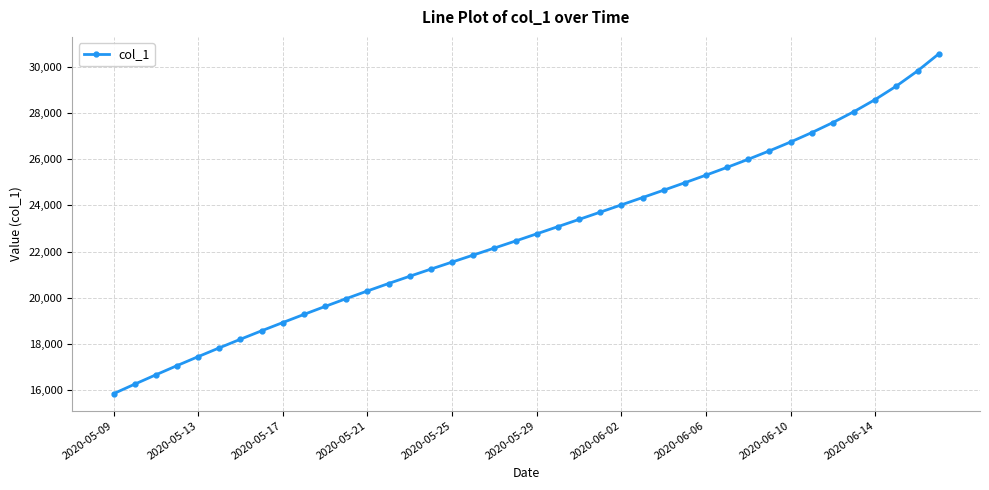

What is the difference between the second highest and second lowest values?

13574.6